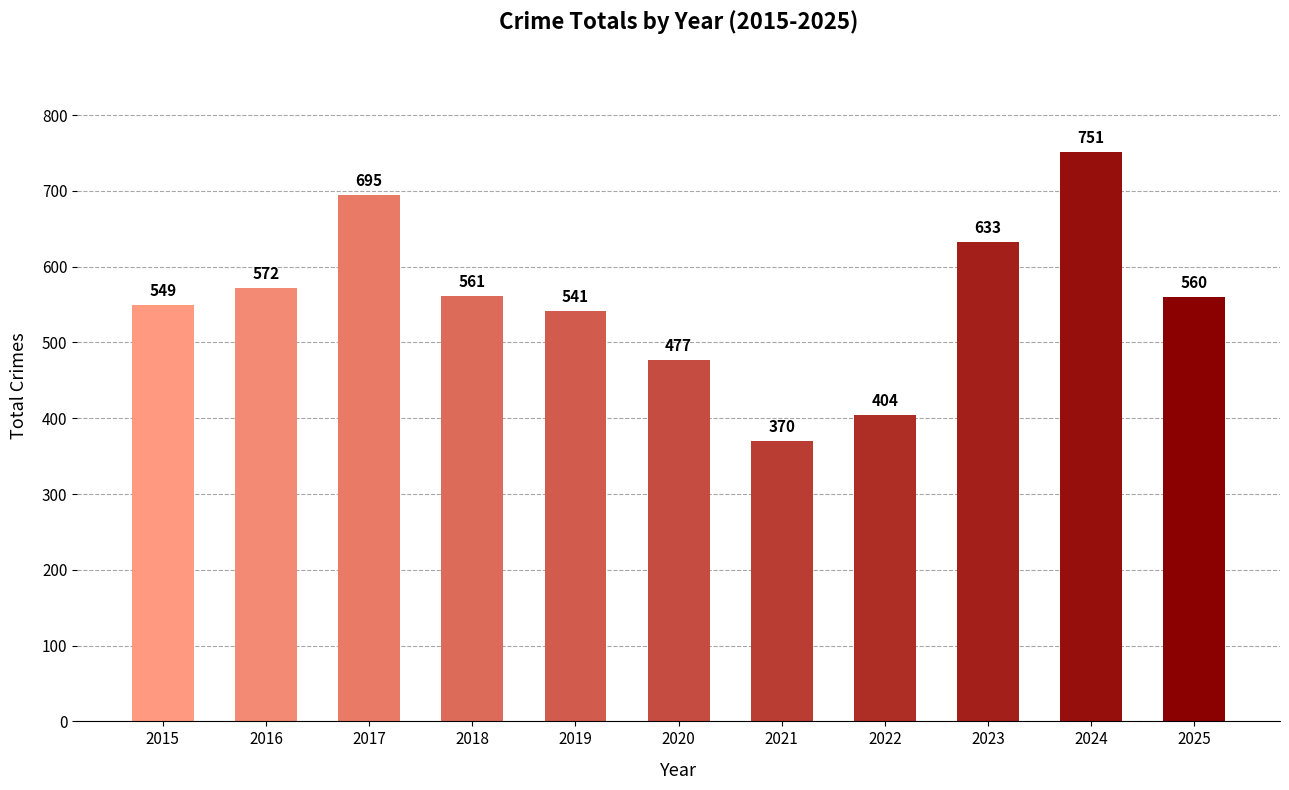

Rank the categories by value from lowest to highest.

2021, 2022, 2020, 2019, 2015, 2025, 2018, 2016, 2023, 2017, 2024